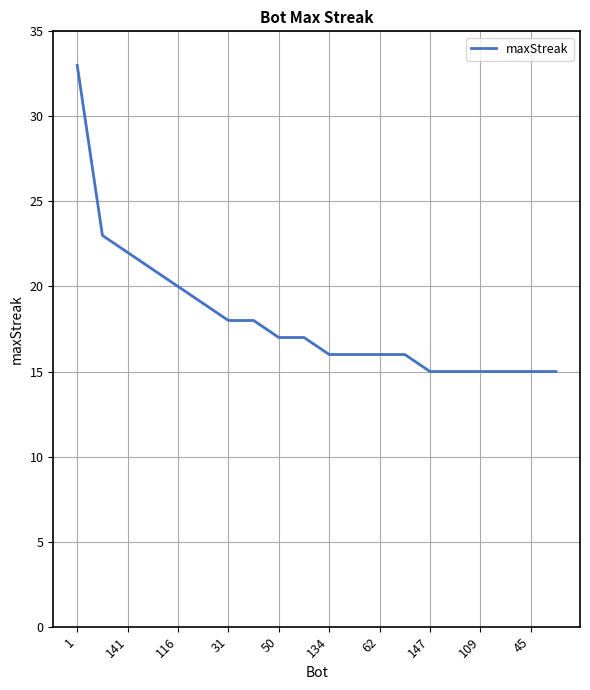

What is the smallest value displayed?

15